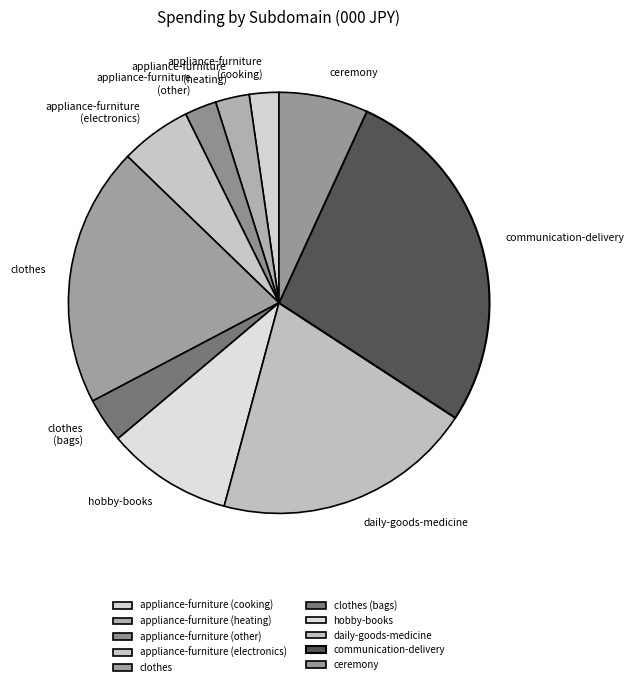

Combined, do appliance-furniture (heating) and ceremony account for over 50%?

No